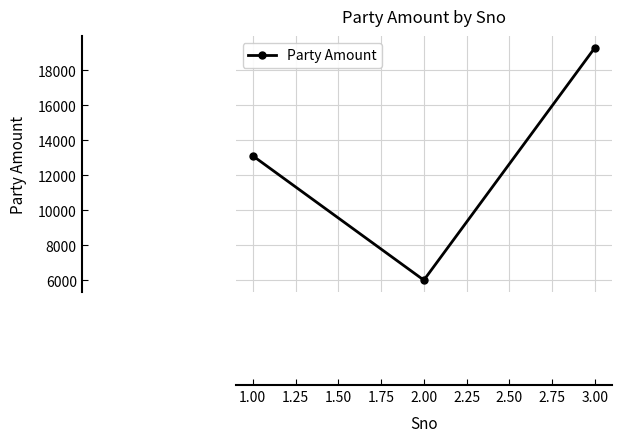

What is the sum of all values?

38412